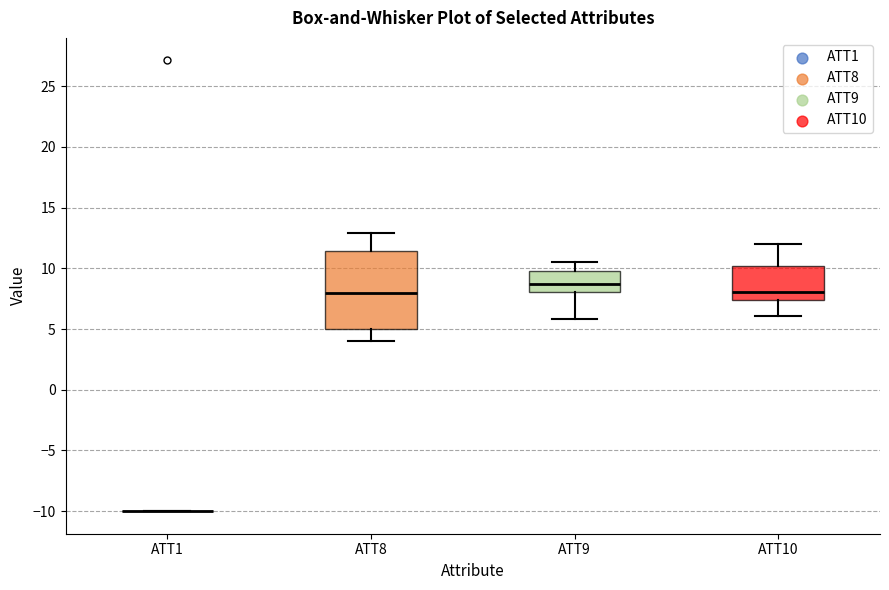

Where does the lower whisker of the box for ATT8 end on the y-axis? The values are not printed on the chart, so give them approximately, as read against the axis.

4.0